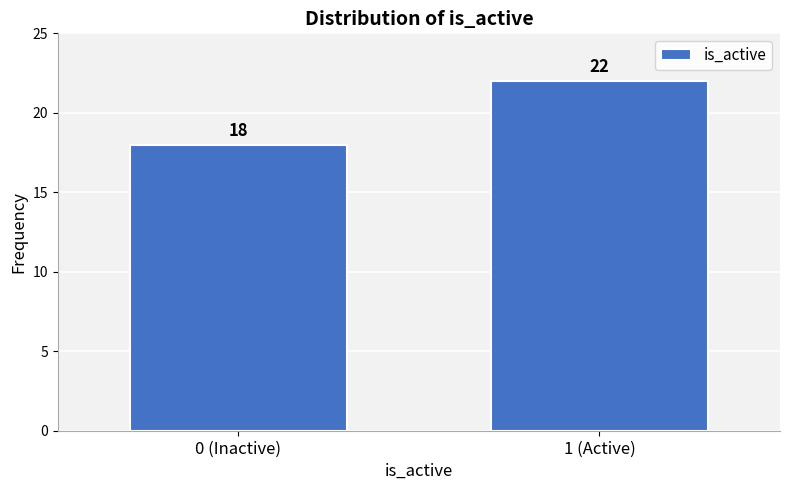

Reading left to right, what are all the values shown in this chart?

0 (Inactive)=18	1 (Active)=22